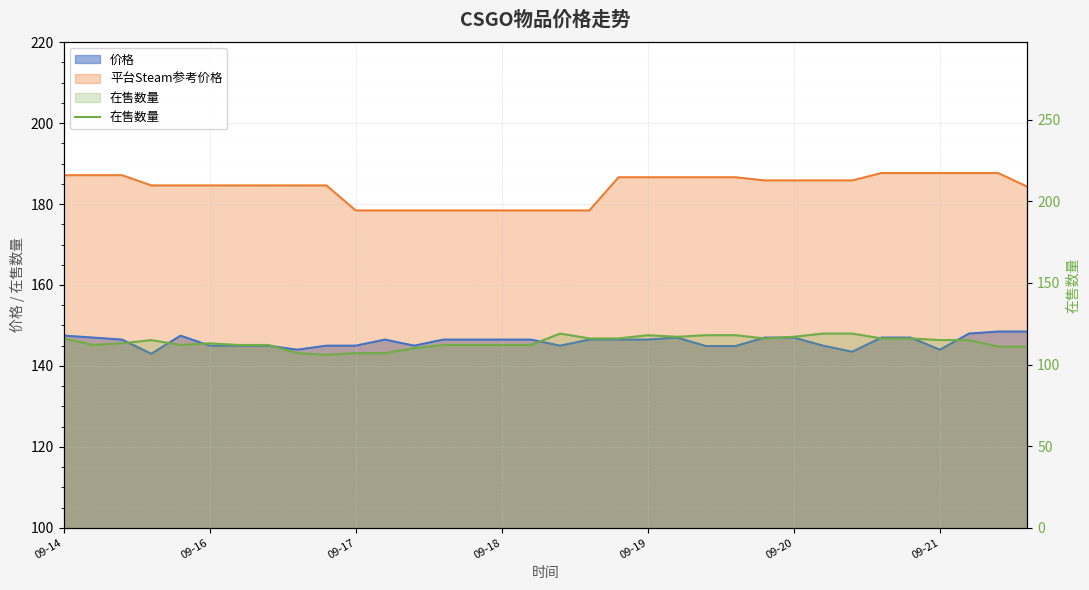

True or false: the data shows 164 at 09-18.

False